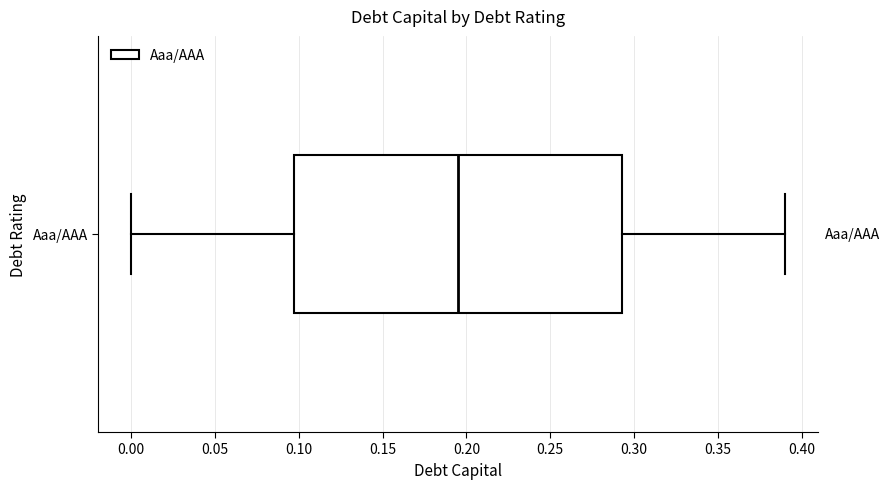

Transcribe this box plot: give where the median line is, the range the box spans, and where the two whiskers end, as read against the x-axis. The values are not printed on the chart, so give them approximately, as read against the axis.

median 0.195, box 0.100 to 0.295, whiskers 0.000 to 0.390